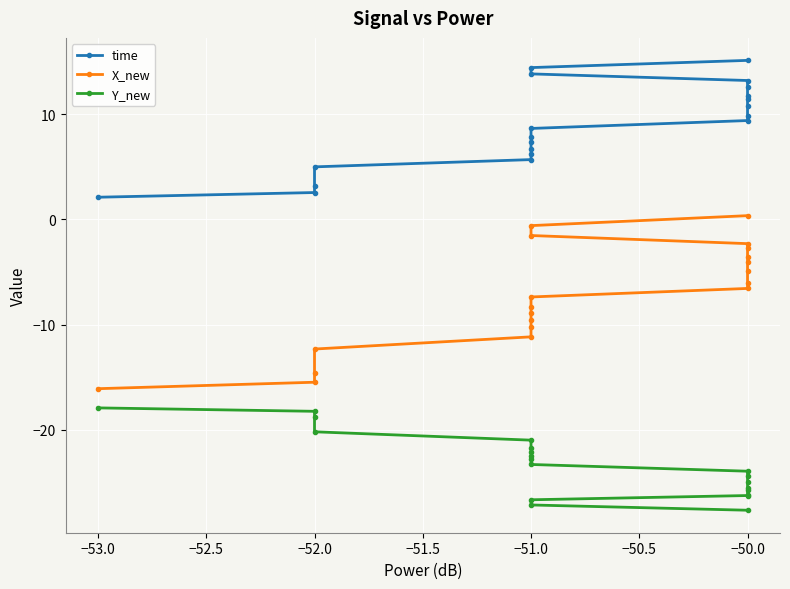

How many lines are shown in the chart?

3